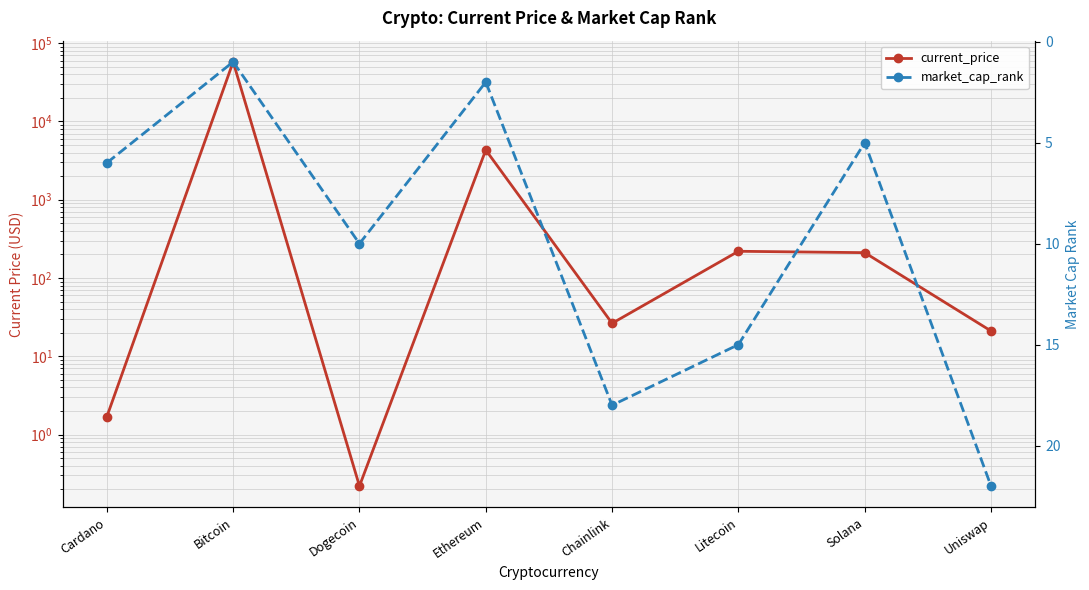

List the series in order of their overall mean, highest first.

current_price, market_cap_rank